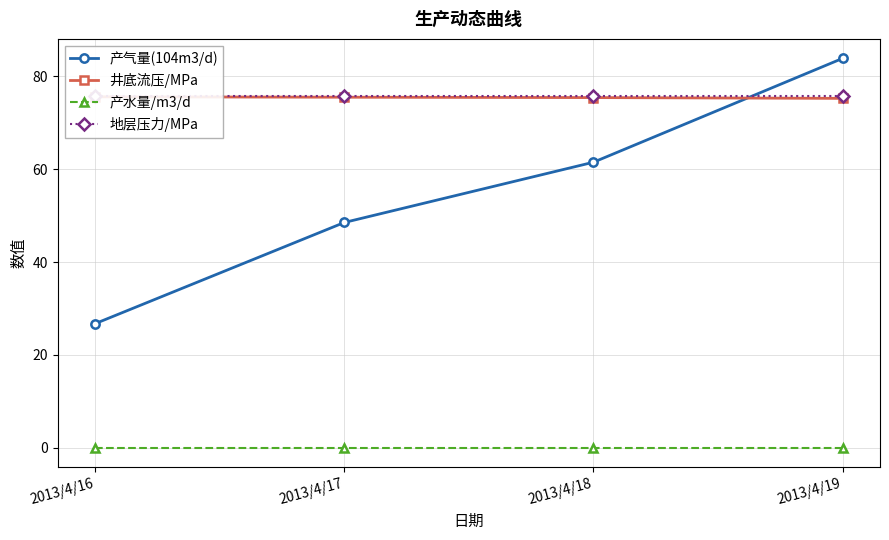

Does the chart have visible grid lines?

Yes